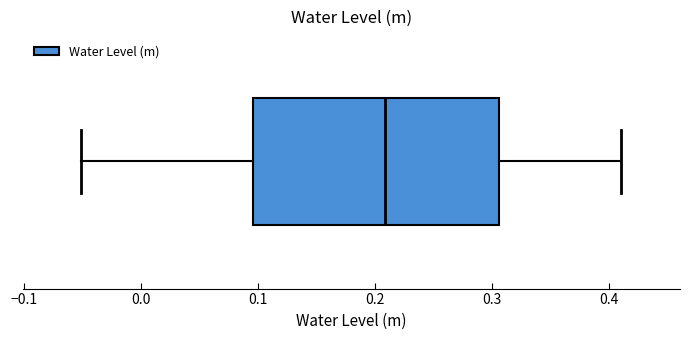

Read this box plot against the x-axis: the position of the median line, the range covered by the box, and the ends of both whiskers. The values are not printed on the chart, so give them approximately, as read against the axis.

median 0.21, box 0.10 to 0.31, whiskers -0.05 to 0.41